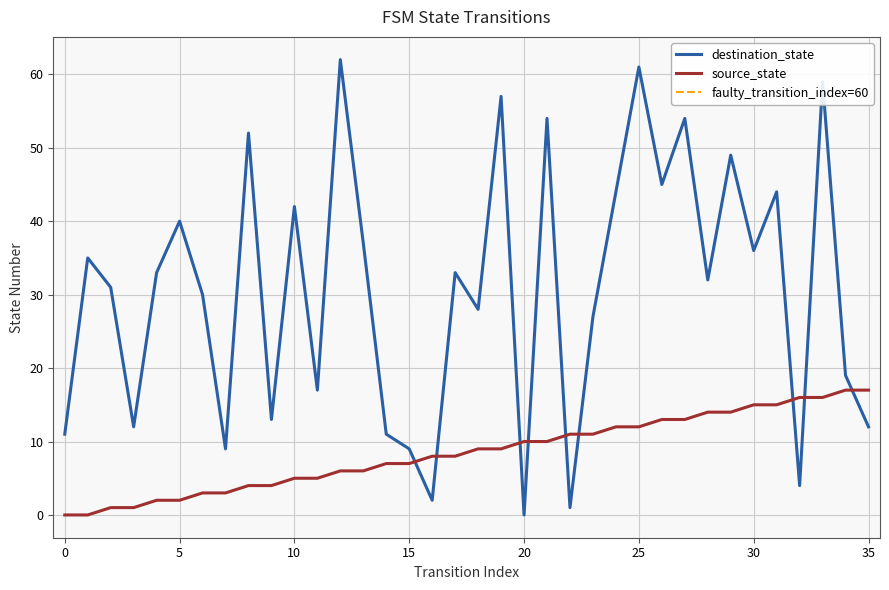

Reading left to right, extract all data points from this chart.

source_state: 0=0	1=0	2=1	3=1	4=2	5=2	6=3	7=3	8=4	9=4	10=5	11=5	12=6	13=6	14=7	15=7	16=8	17=8	18=9	19=9	20=10	21=10	22=11	23=11	24=12	25=12	26=13	27=13	28=14	29=14	30=15	31=15	32=16	33=16	34=17	35=17
destination_state: 0=11	1=35	2=31	3=12	4=33	5=40	6=30	7=9	8=52	9=13	10=42	11=17	12=62	13=37	14=11	15=9	16=2	17=33	18=28	19=57	20=0	21=54	22=1	23=27	24=44	25=61	26=45	27=54	28=32	29=49	30=36	31=44	32=4	33=59	34=19	35=12